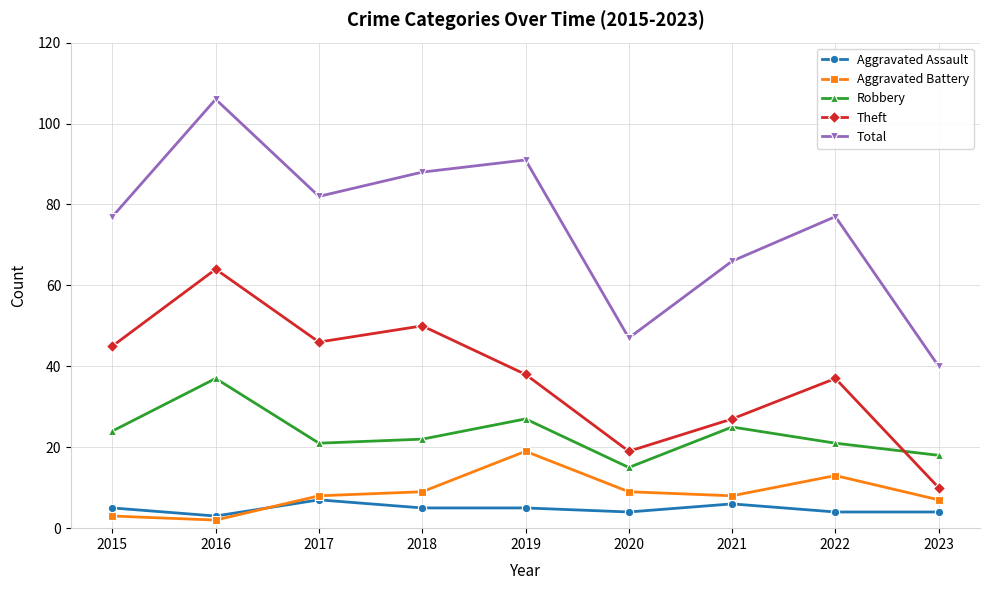

Does the chart have visible grid lines?

Yes